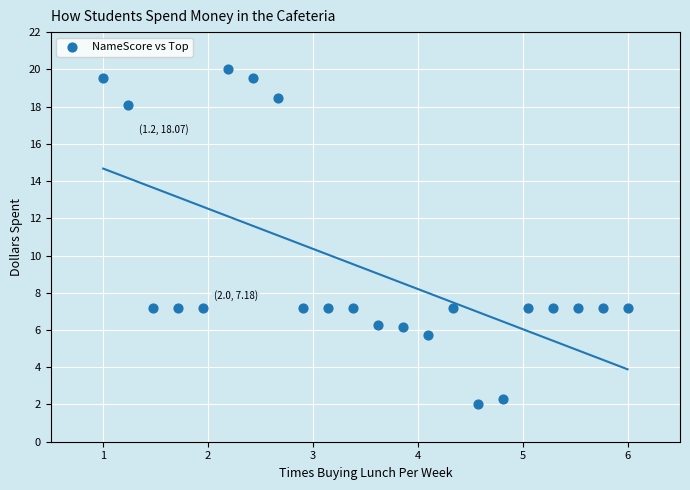

What is the range of X values (max minus min)?

5.0